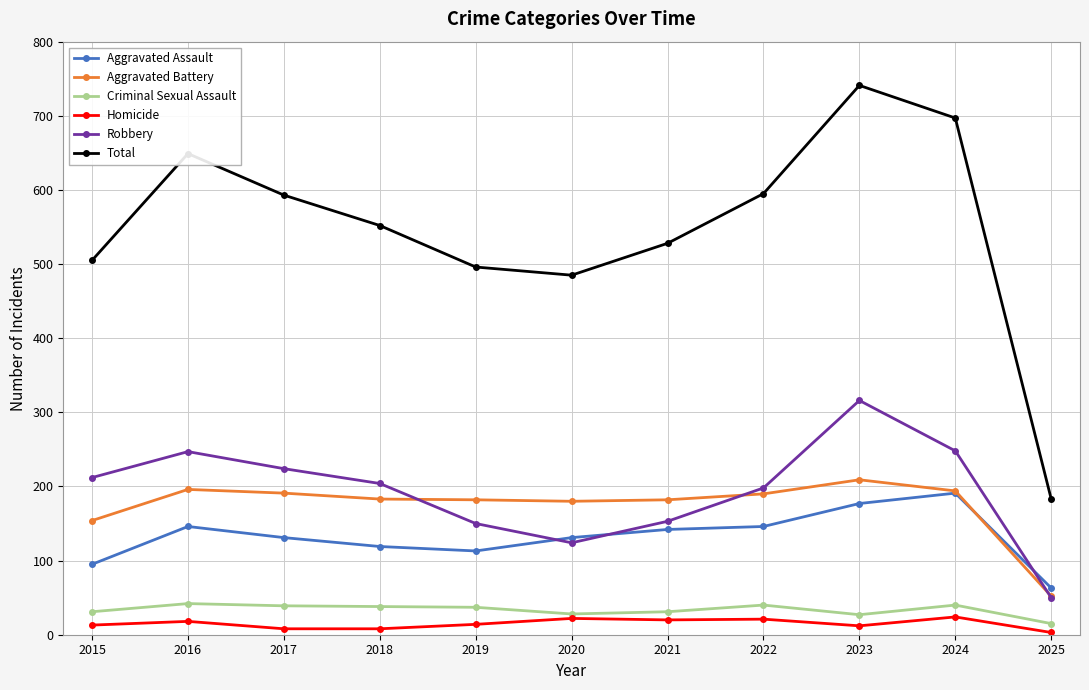

Between 2019 and 2022, which series saw the biggest shift?

Total